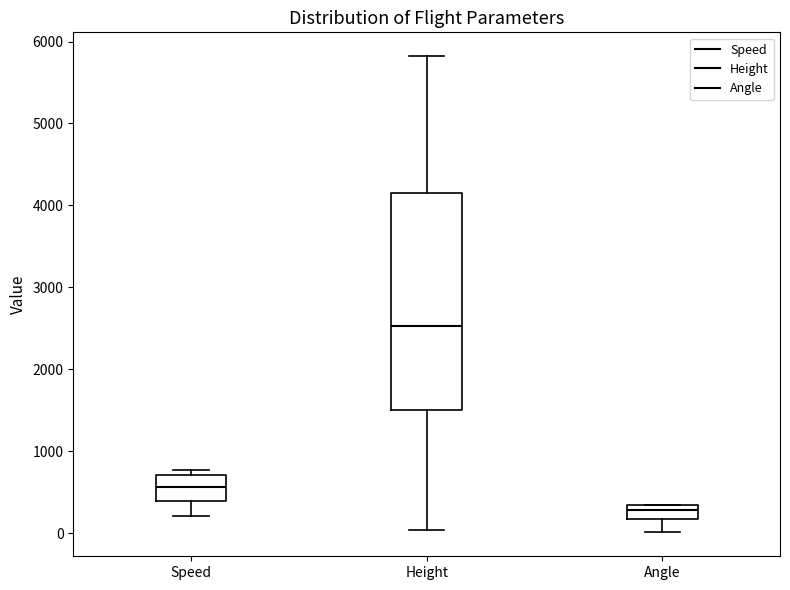

Reading left to right, read every box against the y-axis: the position of its median line, the range the box covers, and the ends of its whiskers. The values are not printed on the chart, so give them approximately, as read against the axis.

Speed: median 600, box 400 to 700, whiskers 200 to 800
Height: median 2500, box 1500 to 4100, whiskers 0 to 5800
Angle: median 300 (just below the box's upper edge), box 200 to 300, whiskers 0 to 400